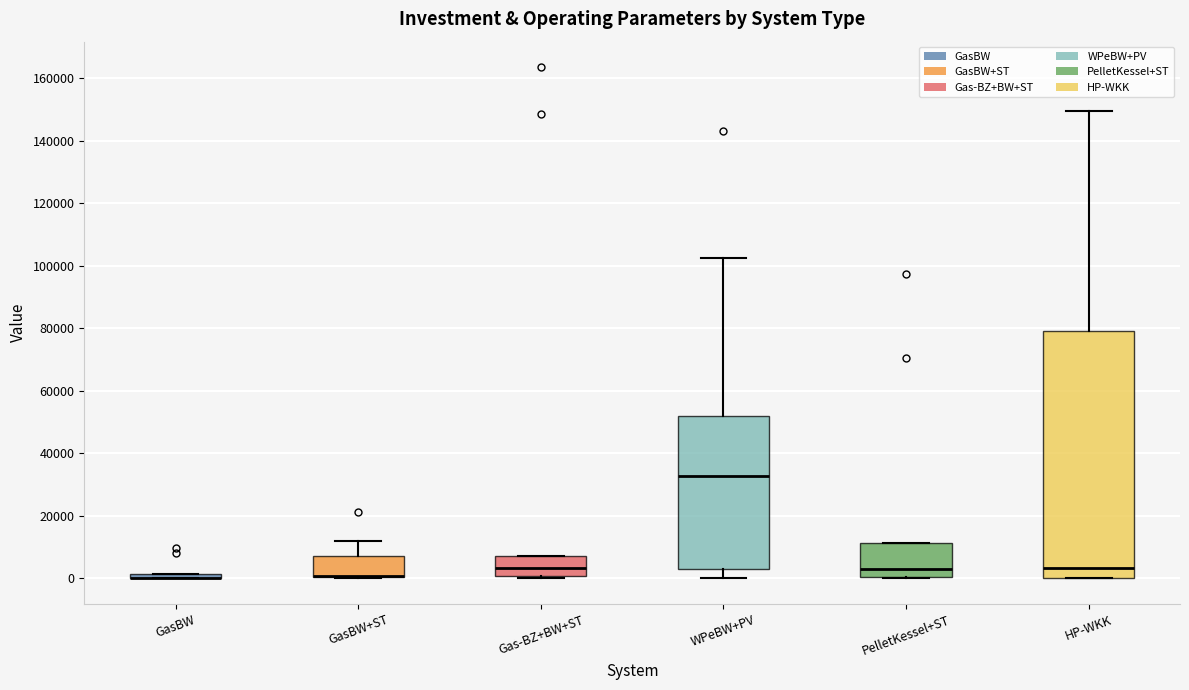

Which box is the tallest, from its lower edge to its upper edge?

HP-WKK